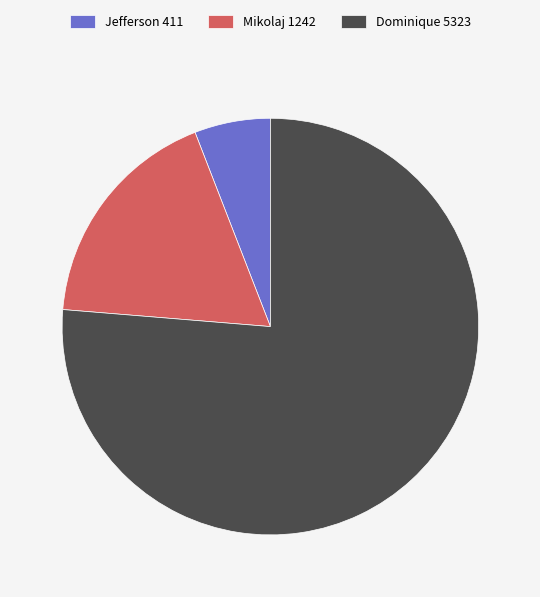

Rank the categories by value from lowest to highest.

Jefferson, Mikolaj, Dominique